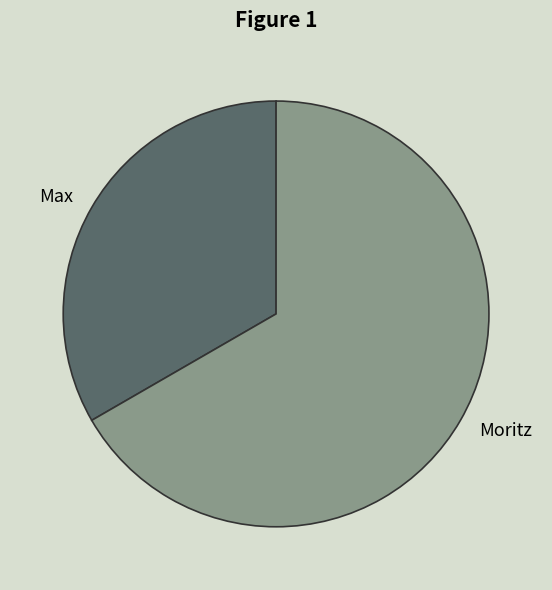

Combined, do Max and Moritz account for over 50%?

Yes